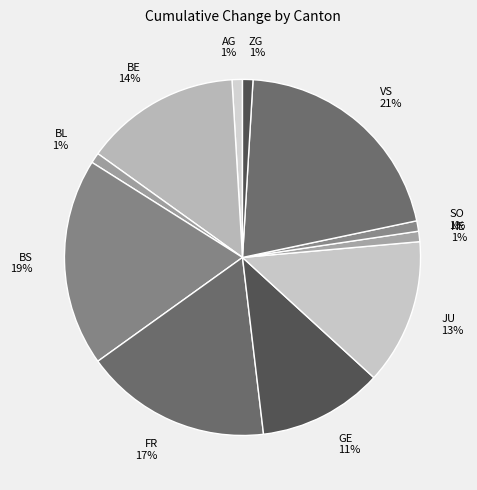

Which slice is the largest?

VS